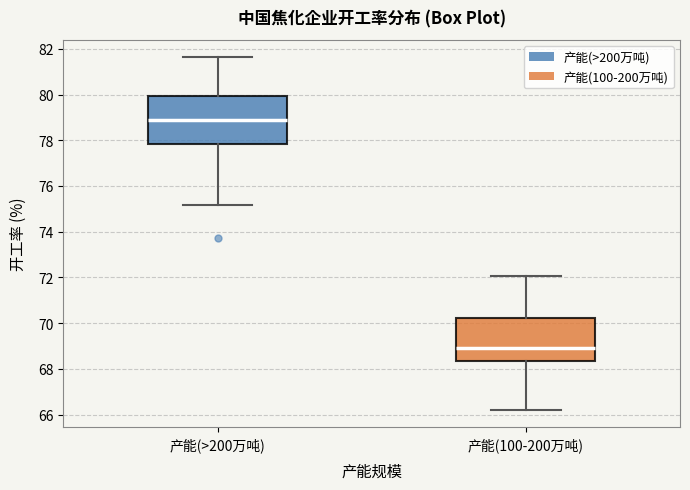

Reading left to right, transcribe this box plot: for each box, give where its median line is, the range the box spans, and where its two whiskers end, as read against the y-axis. The values are not printed on the chart, so give them approximately, as read against the axis.

产能(>200万吨): median 78.8, box 77.8 to 80.0, whiskers 75.2 to 81.6
产能(100-200万吨): median 69.0, box 68.4 to 70.2, whiskers 66.2 to 72.0